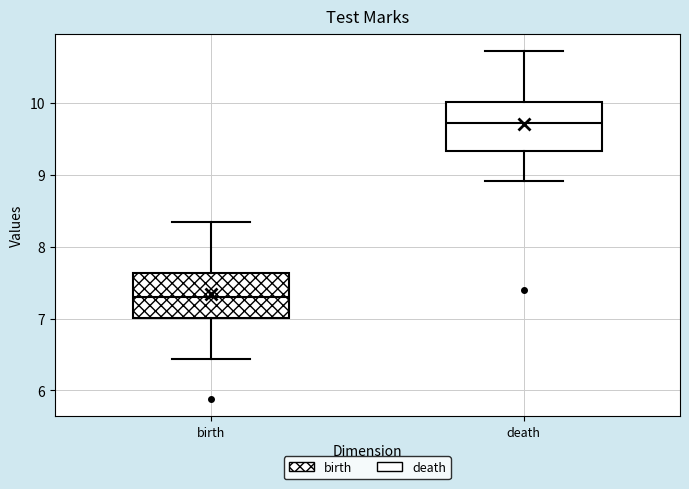

Where is the lower edge of the box for birth on the y-axis? The values are not printed on the chart, so give them approximately, as read against the axis.

7.0